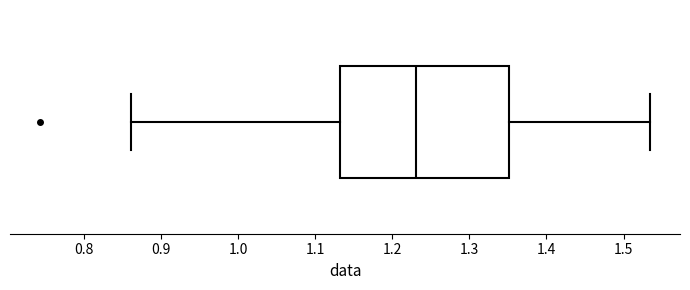

Where does the left whisker of the box end on the x-axis? The values are not printed on the chart, so give them approximately, as read against the axis.

0.86